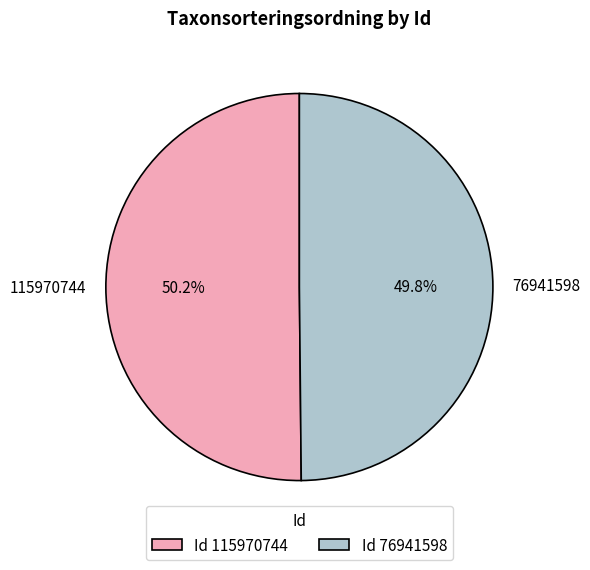

Is there a majority slice in this chart?

Yes